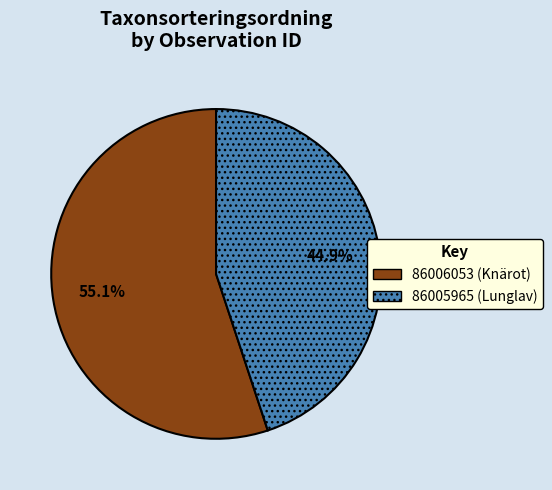

To the nearest percent, what is the difference between the 86005965 (Lunglav) and 86006053 (Knärot) slice percentages?

10%